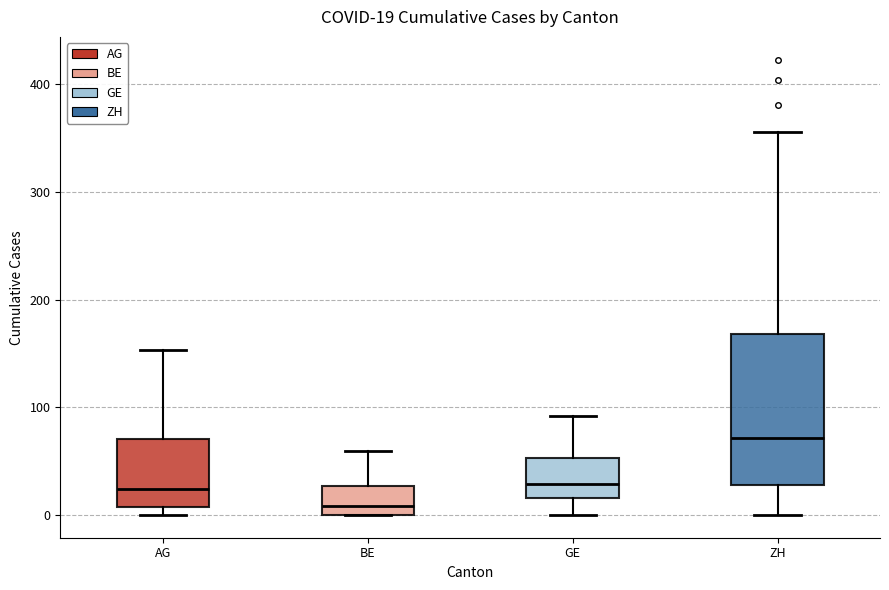

Which box's median line is the highest?

ZH